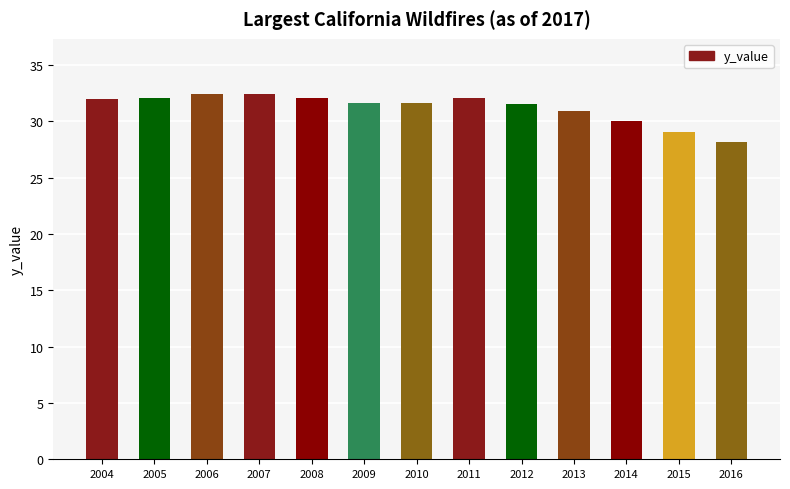

What is the change in value from 2004 to 2008?

+0.1